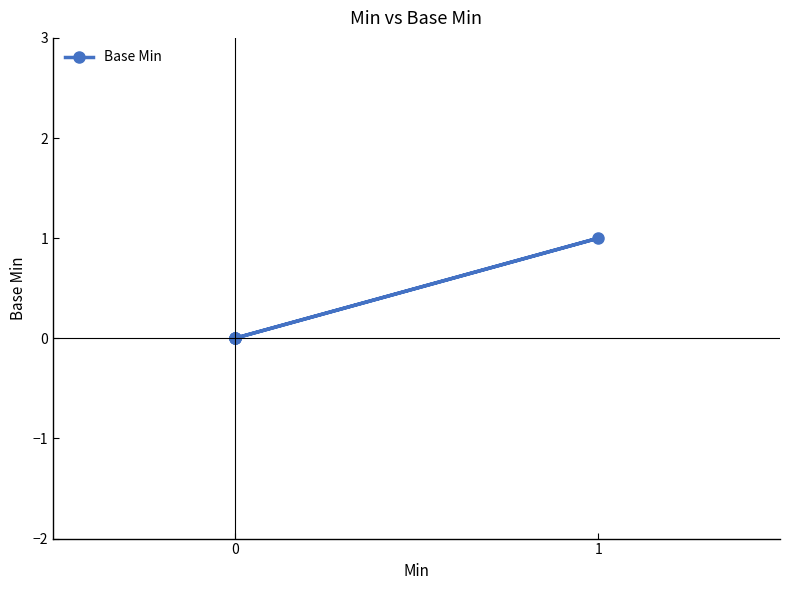

How many lines are shown in the chart?

1